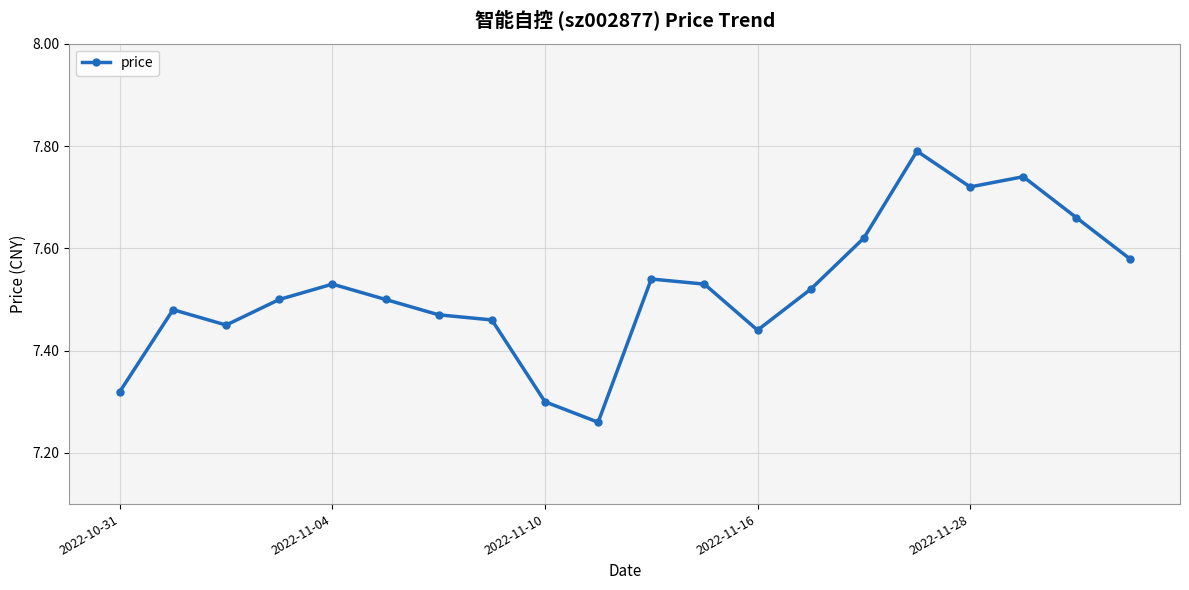

What is the sum of all values?

150.4